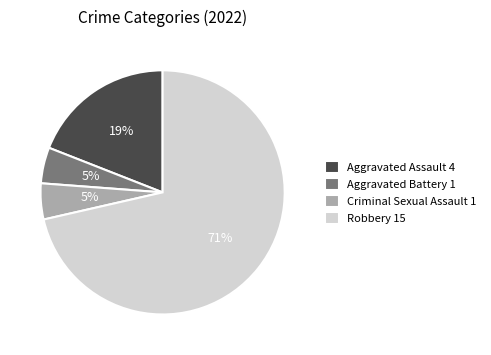

Between Aggravated Battery 1 and Robbery 15, which is larger?

Robbery 15